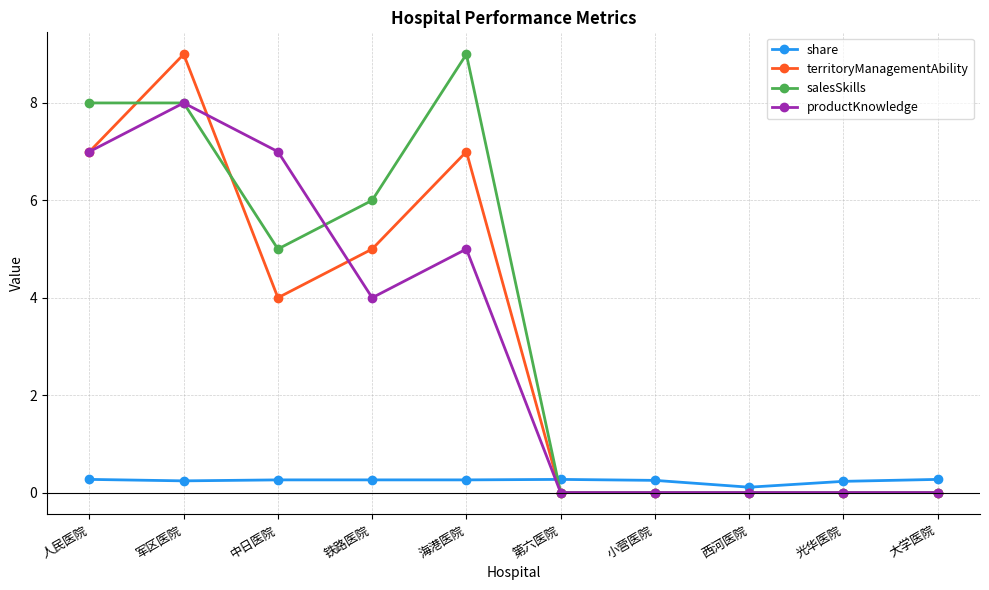

Between 中日医院 and 光华医院, which series saw the biggest shift?

productKnowledge